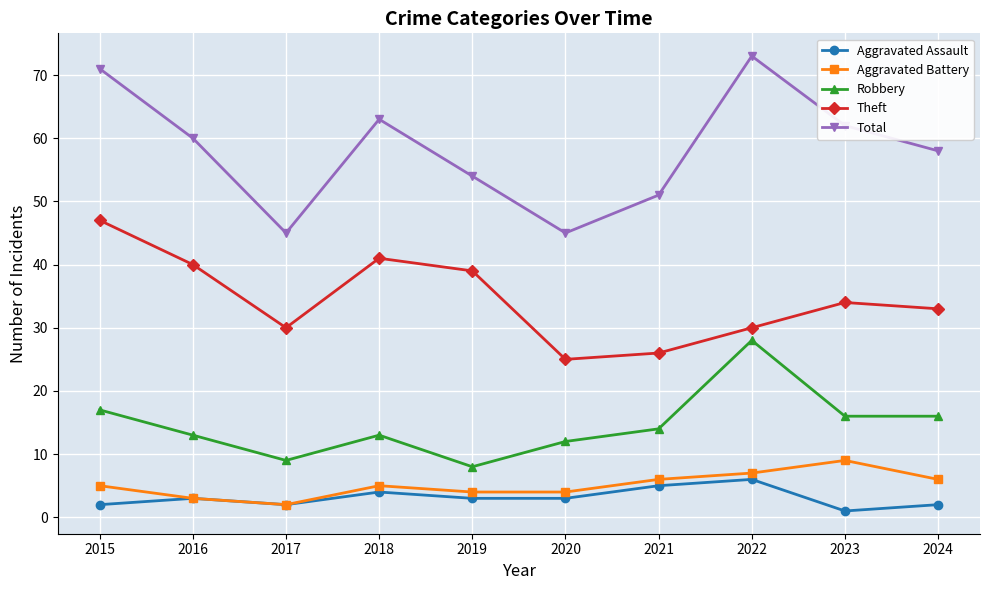

Does the chart have visible grid lines?

Yes